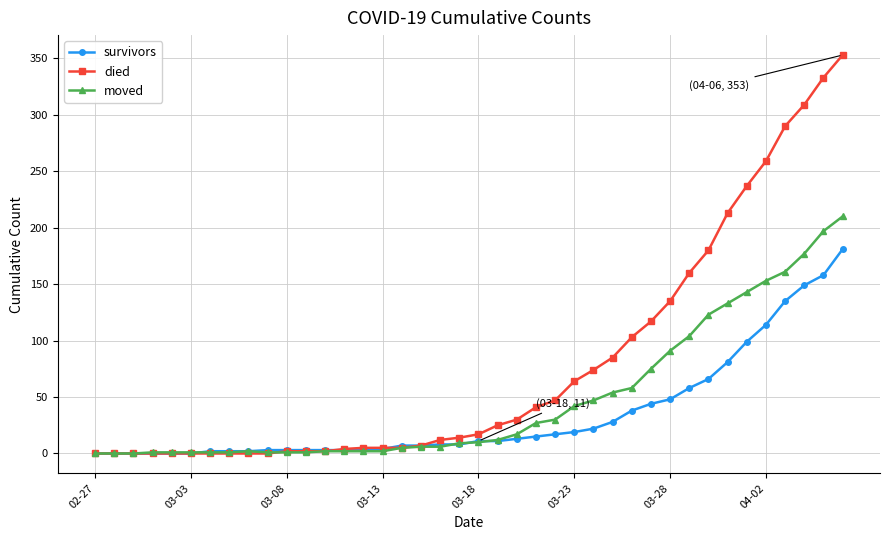

What is the difference between the maximum and second lowest values in the died series?

353